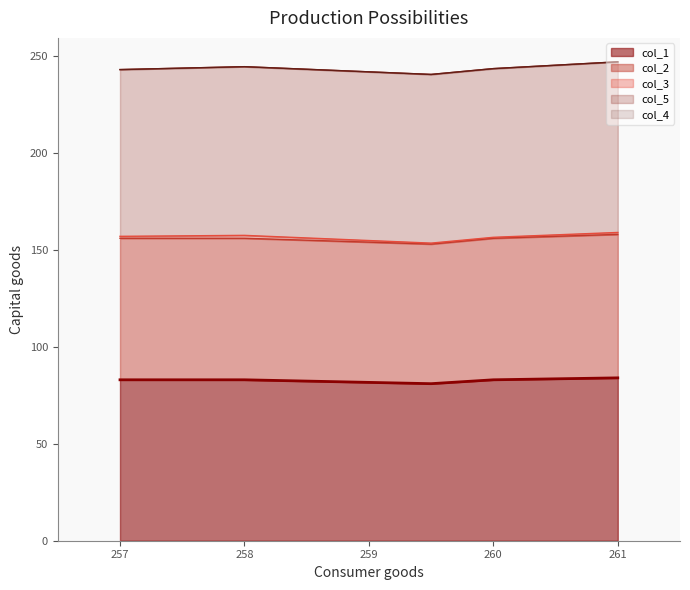

The value of col_1 at 257.0 is 83.0. True or false?

True